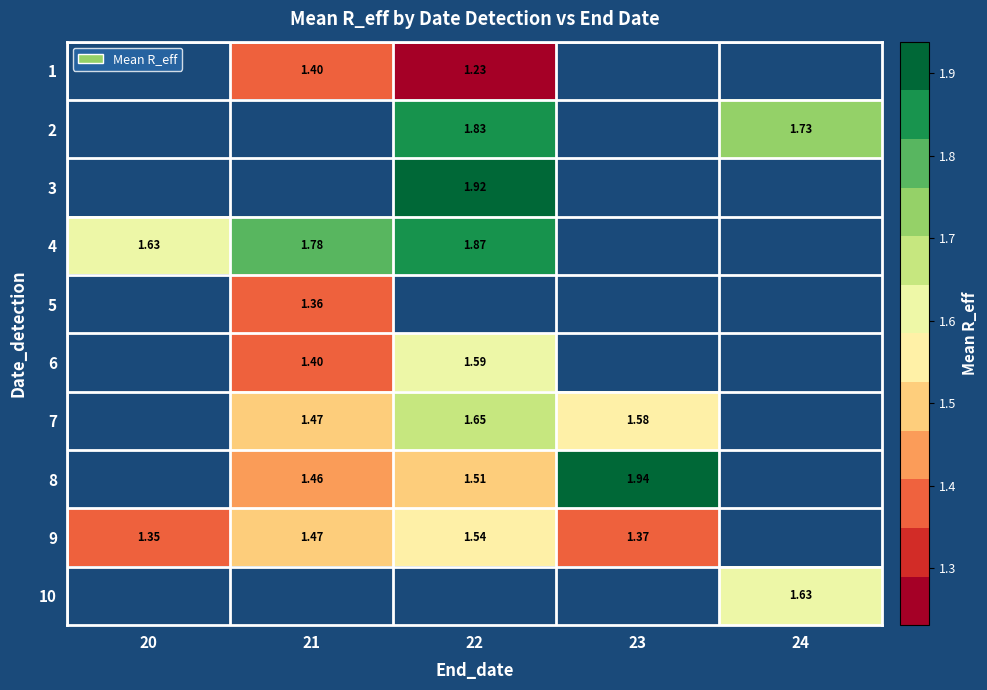

At which label does 3 first exceed 1?

22